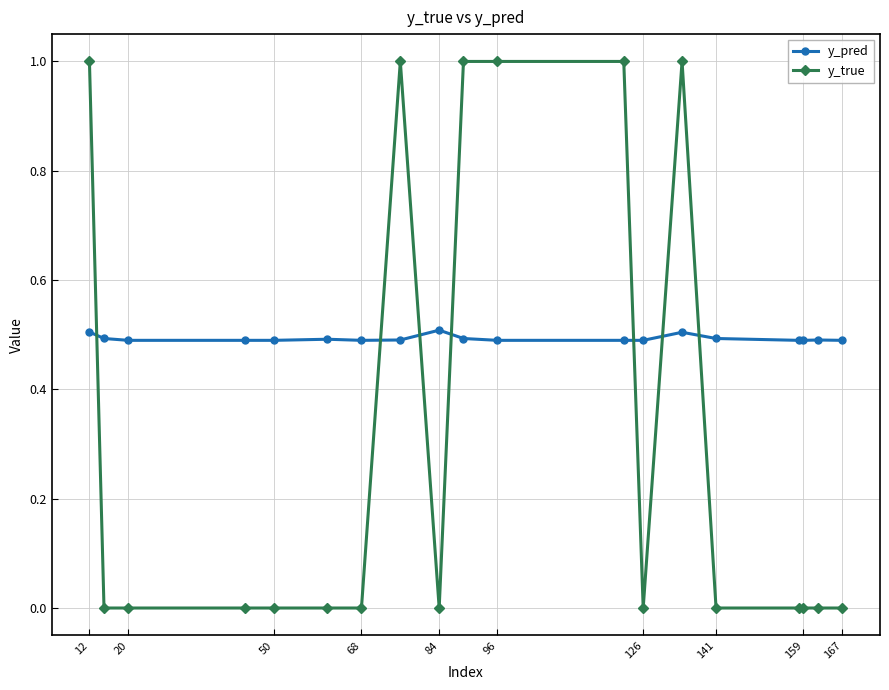

Which series has the widest spread of values?

y_true